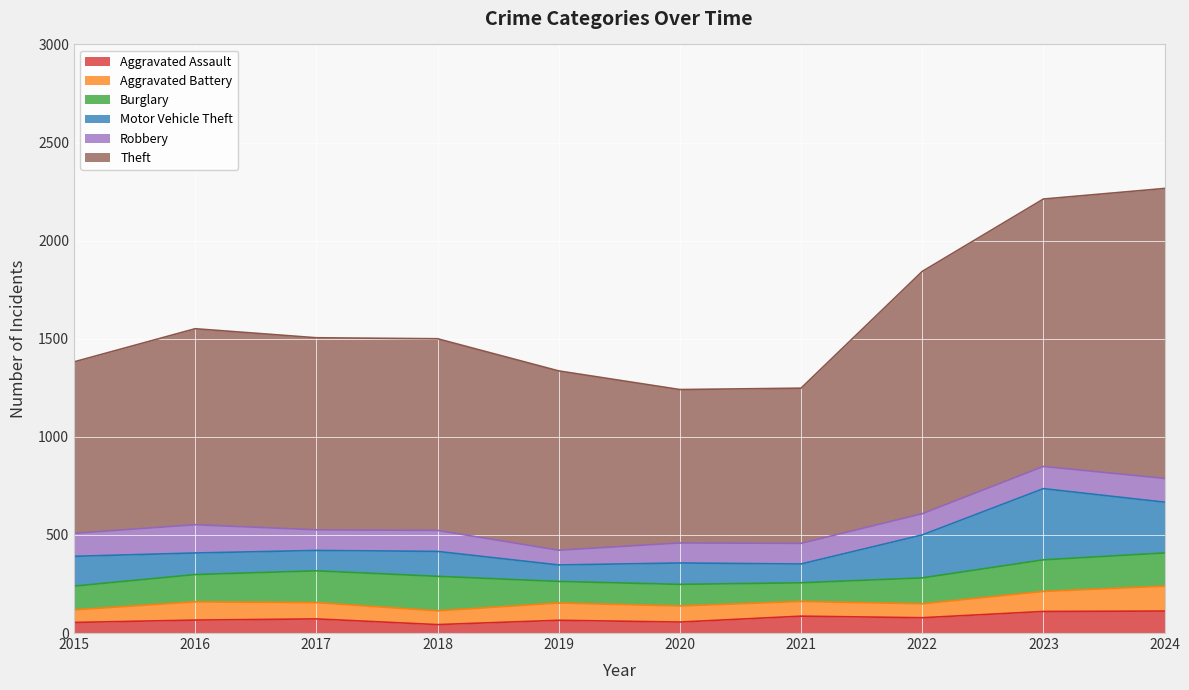

True or false: Burglary has more than 2 interior local peaks.

False